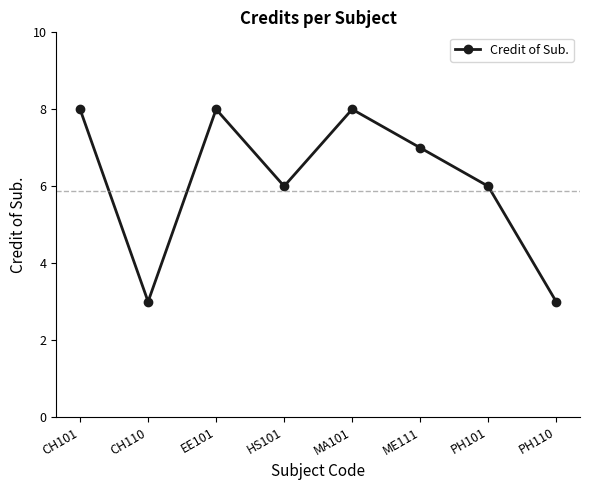

What is the label of the 8th point from the right?

CH101